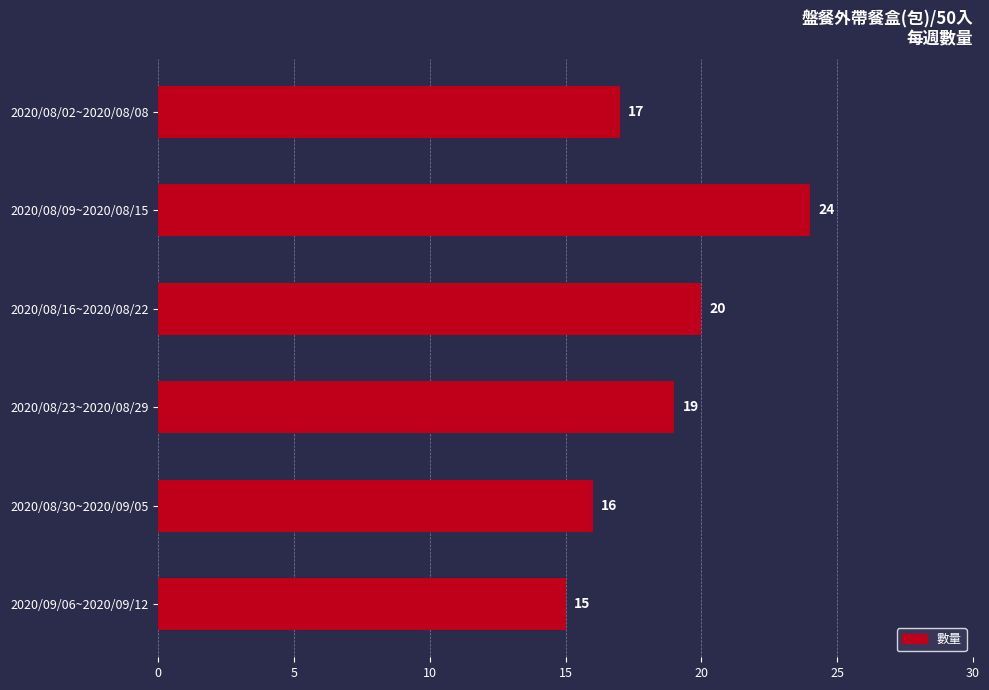

True or false: the data shows 15 at 2020/09/06~2020/09/12.

True